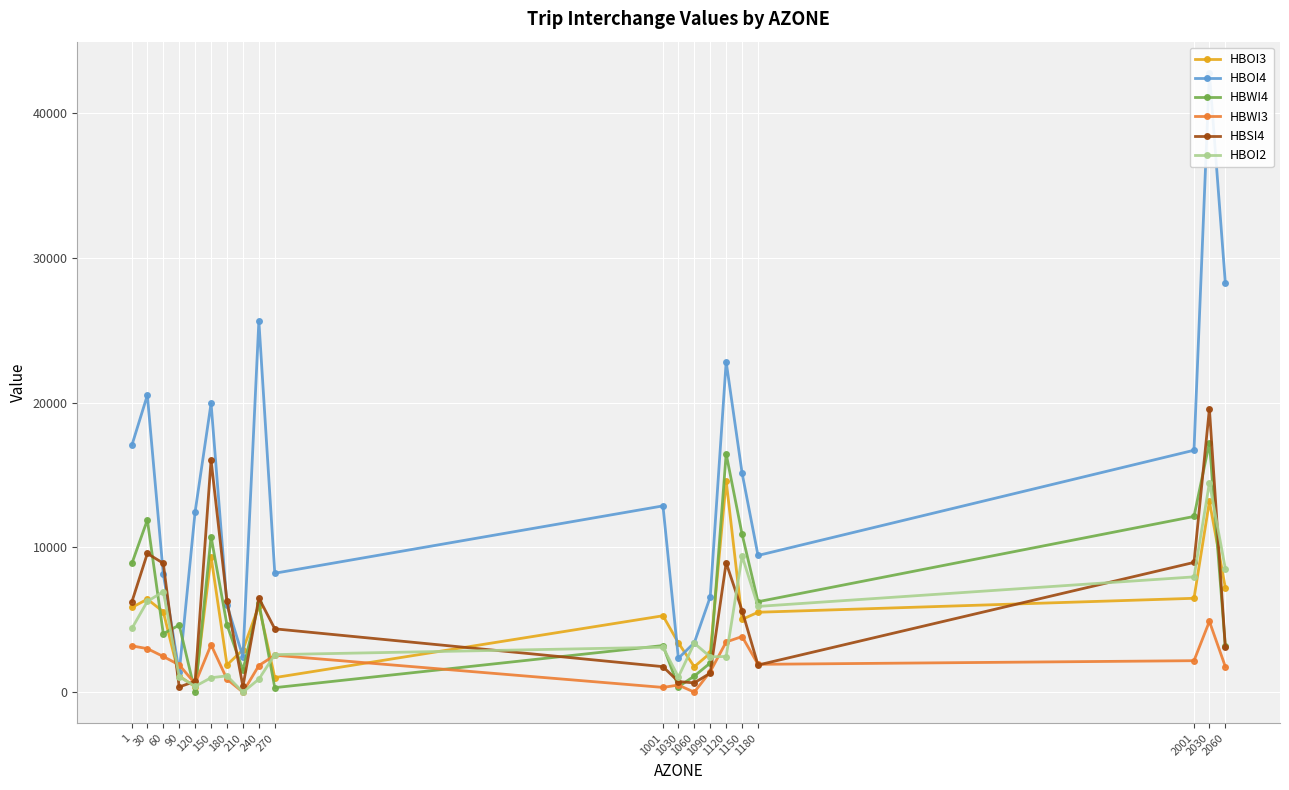

Where is HBSI4 nearest to the value 9970?

30